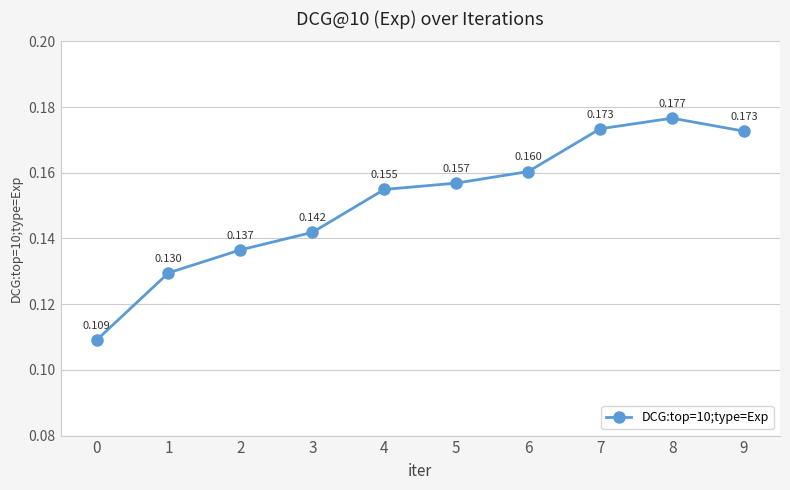

What is the sum of the values at 2 and 4?

0.3